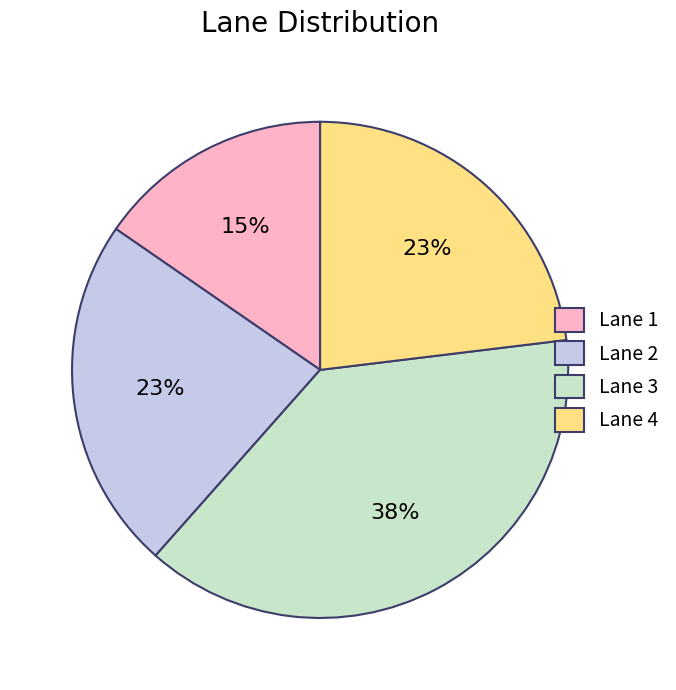

Is the sum of Lane 2 and Lane 4 greater than half?

No